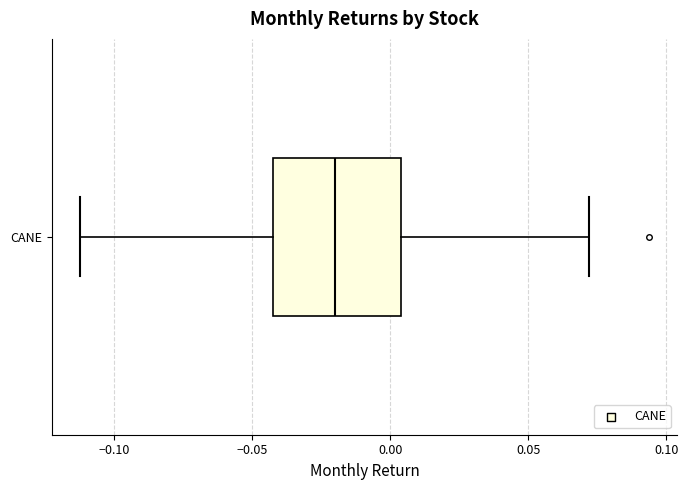

Where does the left whisker of the box for CANE end on the x-axis? The values are not printed on the chart, so give them approximately, as read against the axis.

-0.110